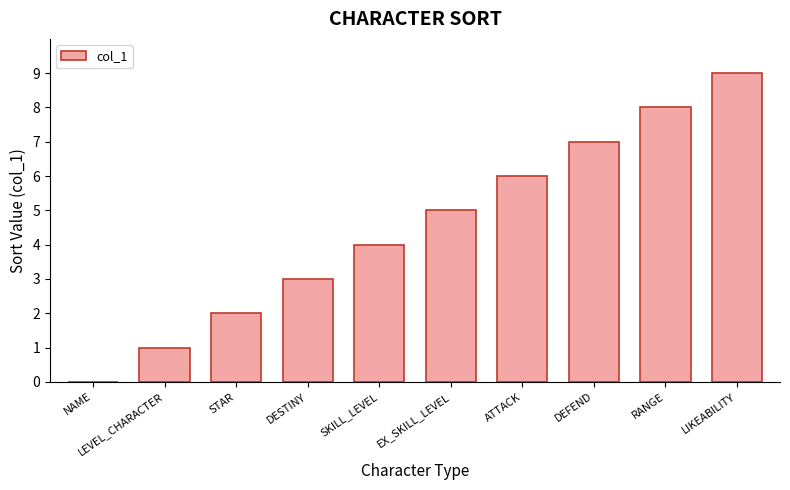

What is the greatest value displayed?

9